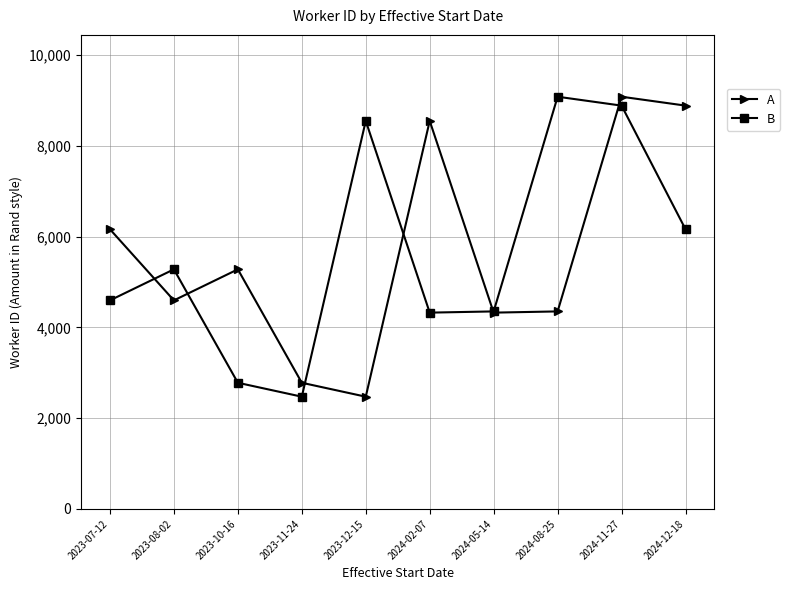

What is the total value across all series at 2023-12-15?

11022